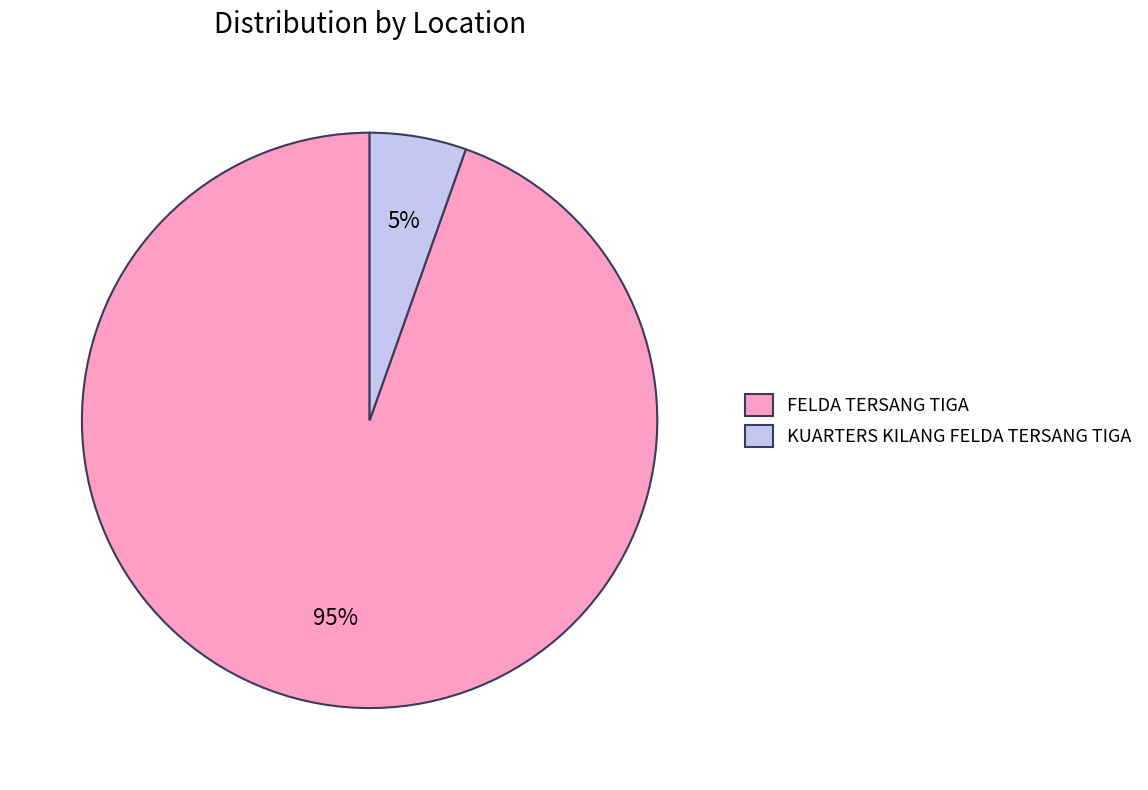

How many slices are in this pie chart?

2